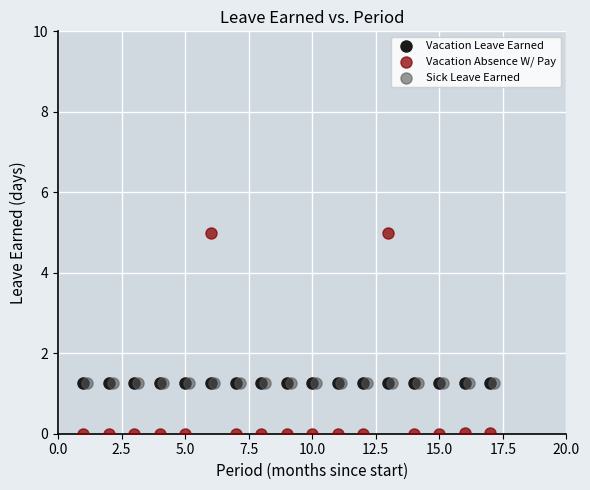

Which series reaches the maximum Y coordinate?

Vacation Absence W/ Pay